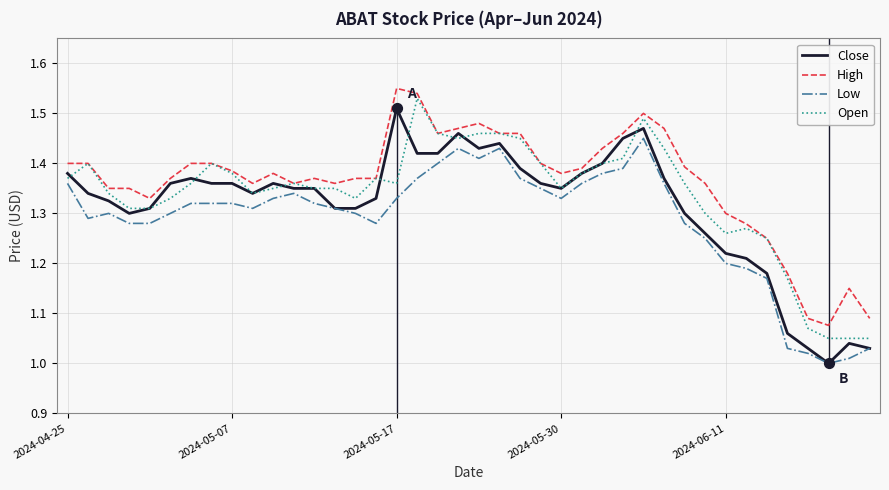

True or false: Low and High intersect in this chart.

False